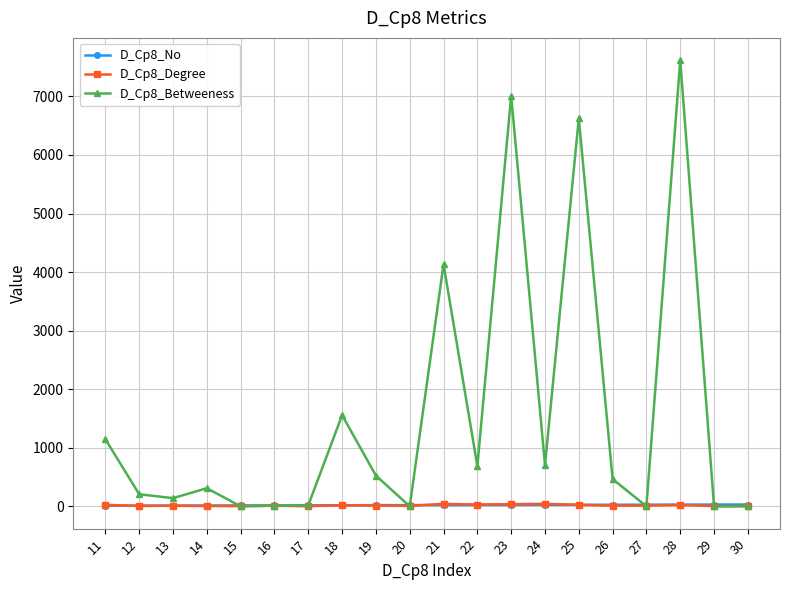

What is the value of the D_Cp8_Betweeness point at the 6th from the left?

12.0